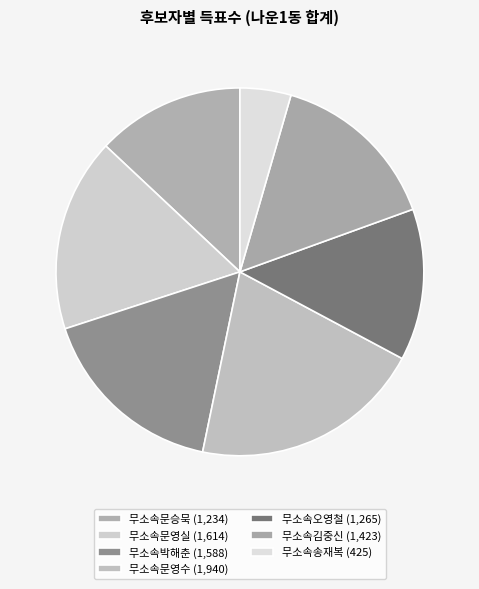

Does 무소속송재복 represent more than half of the total?

No